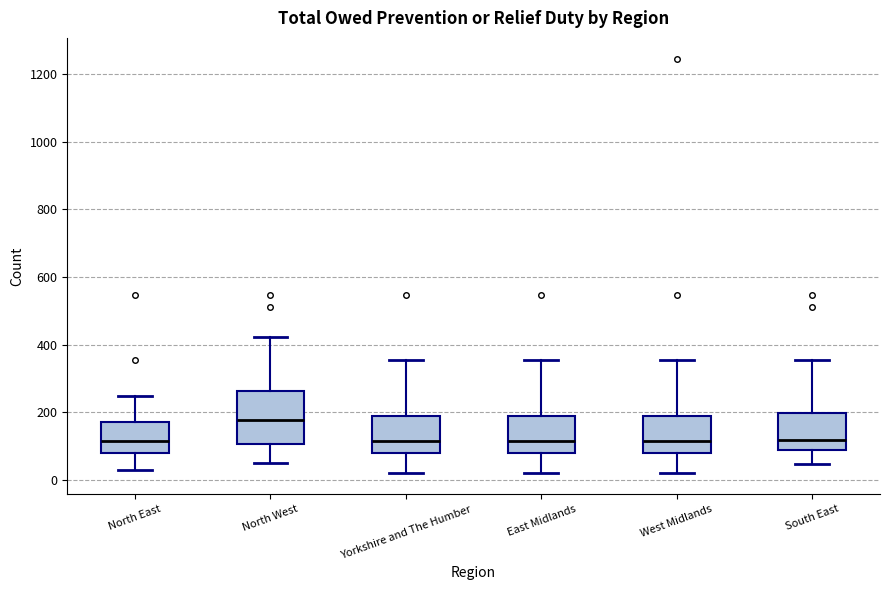

Where does the upper whisker of the box for Yorkshire and The Humber end on the y-axis? The values are not printed on the chart, so give them approximately, as read against the axis.

360